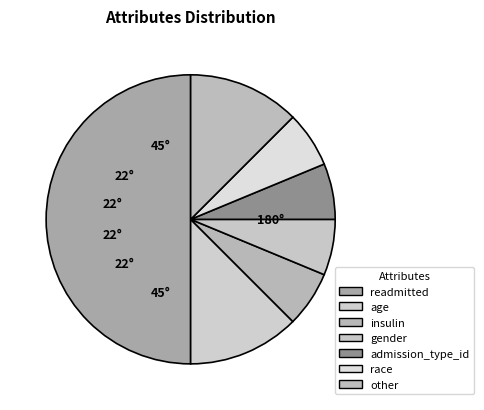

How many slices are in this pie chart?

7